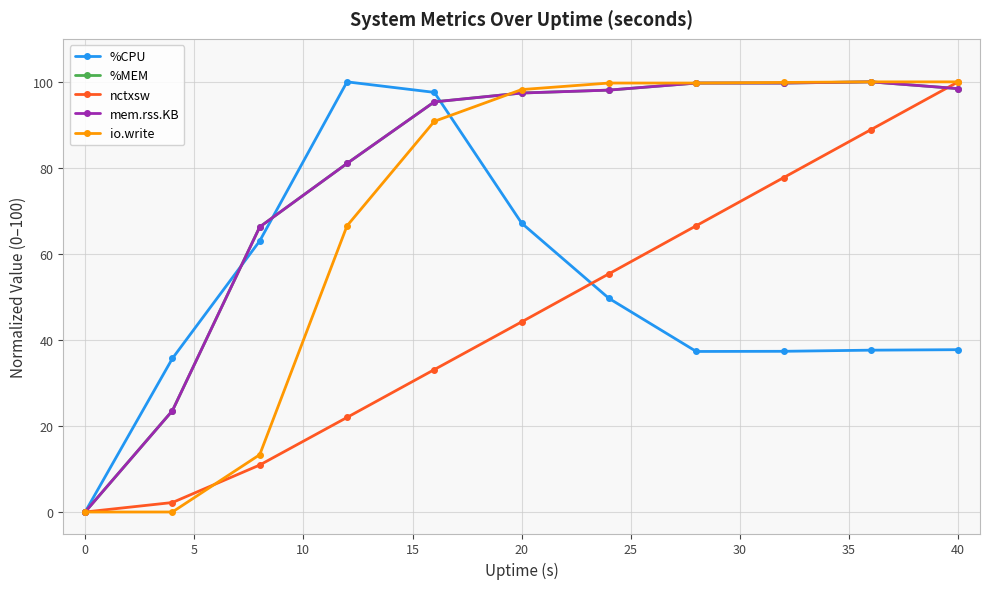

What is the maximum value for mem.rss.KB?

100.0